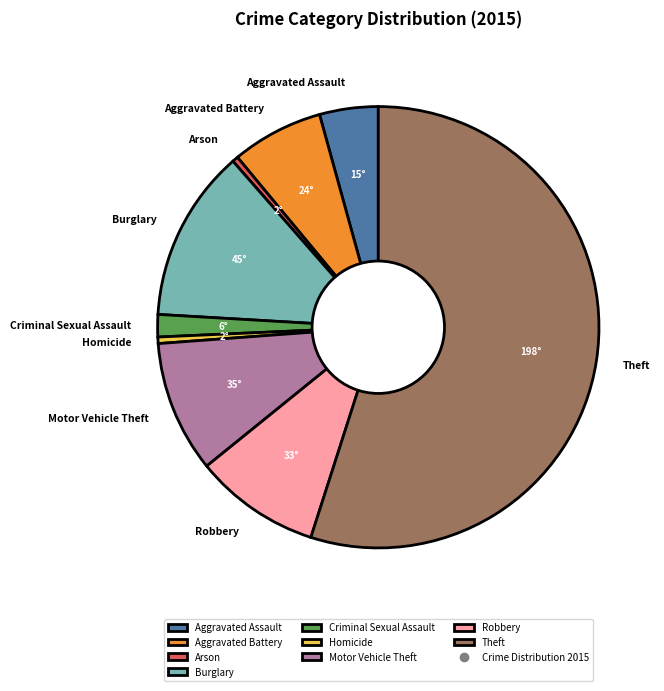

Which has a higher value, Theft or Burglary?

Theft